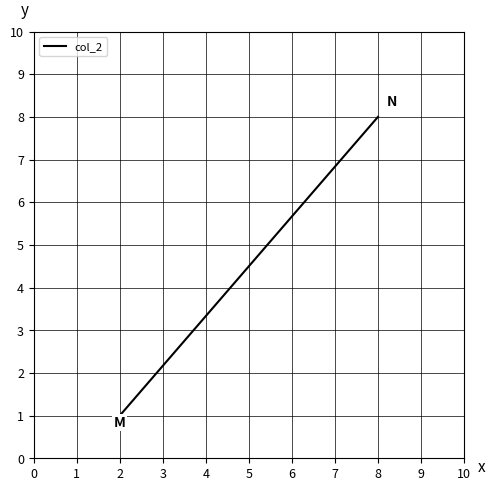

Rank the categories by value from lowest to highest.

2, 8